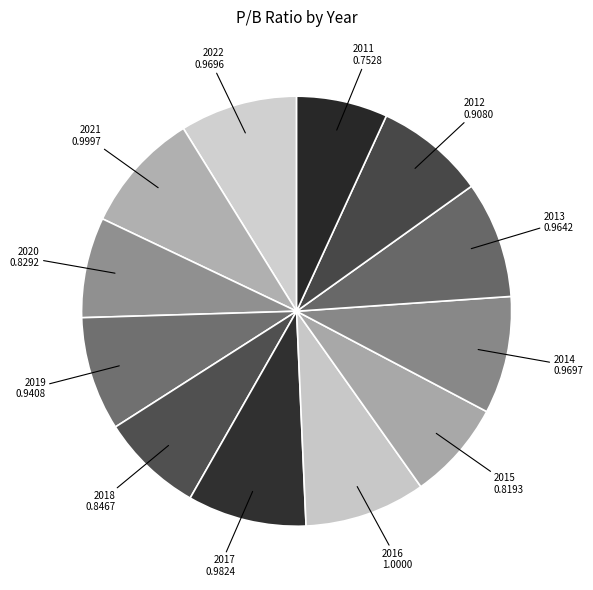

True or false: 2018 accounts for 21% of the total.

False